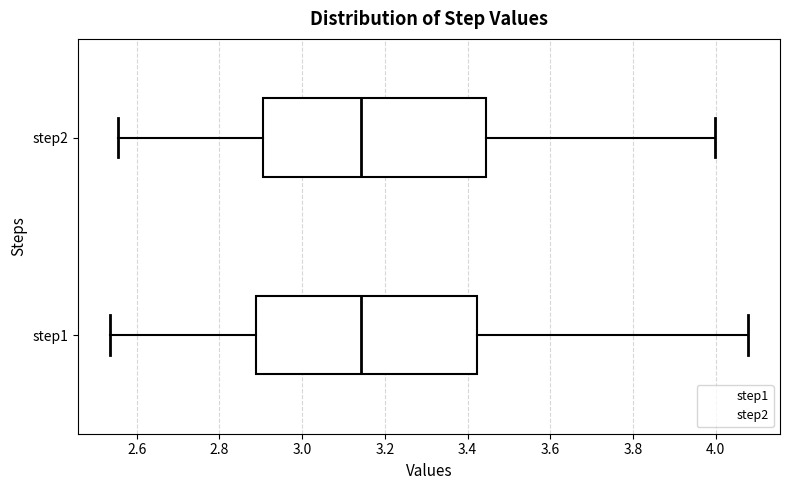

Reading bottom to top, read every box against the x-axis: the position of its median line, the range the box covers, and the ends of its whiskers. The values are not printed on the chart, so give them approximately, as read against the axis.

step1: median 3.14, box 2.88 to 3.42, whiskers 2.54 to 4.08
step2: median 3.14, box 2.90 to 3.44, whiskers 2.56 to 4.00